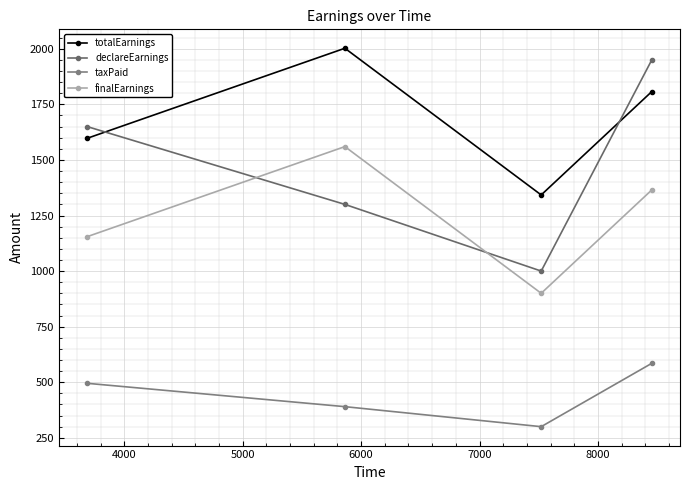

How many lines are shown in the chart?

4